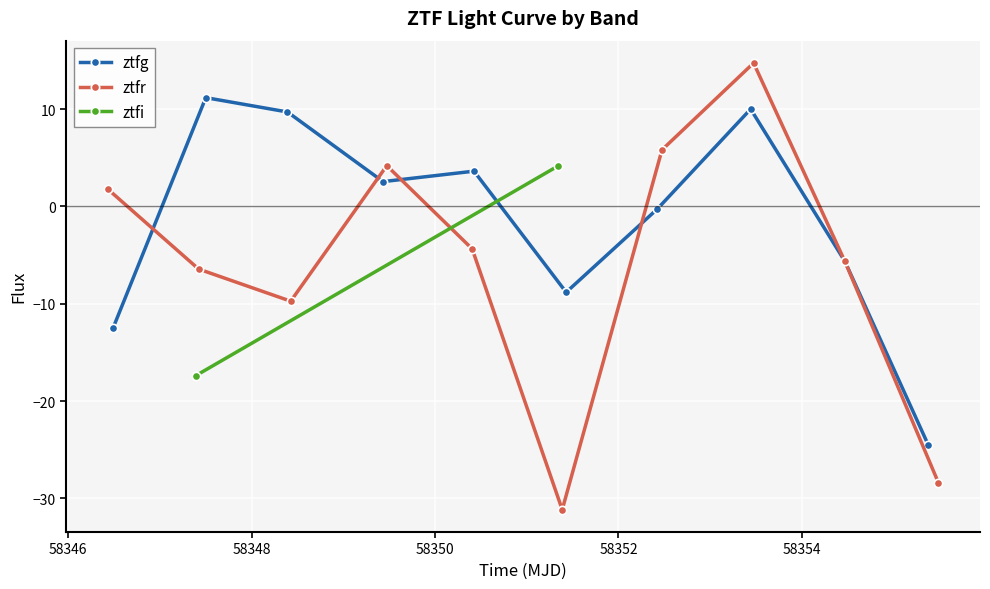

How many values in ztfr are above zero?

4